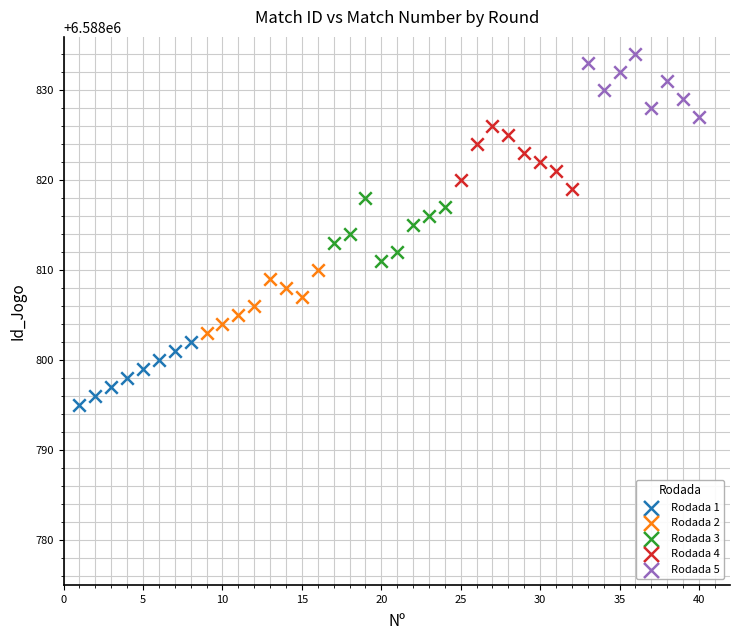

Which series contains the highest Y value?

Rodada 5